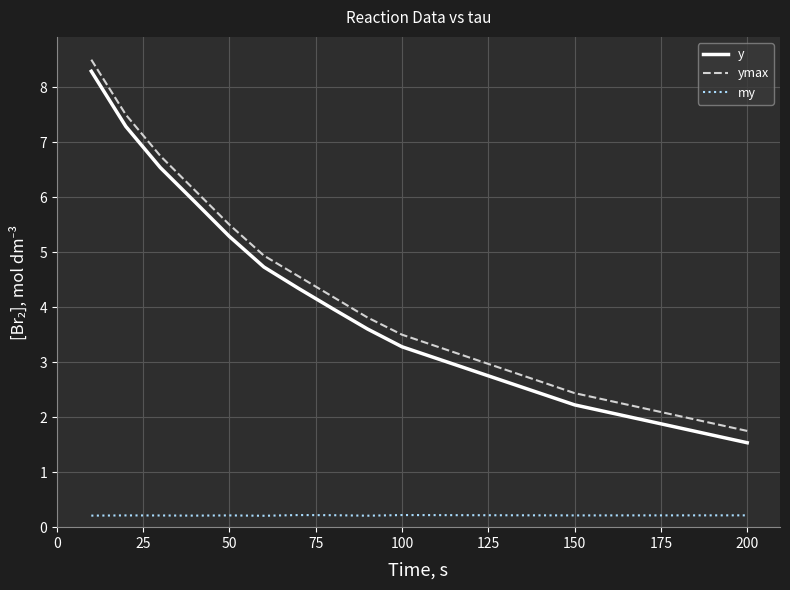

Count the number of data series in this chart.

3